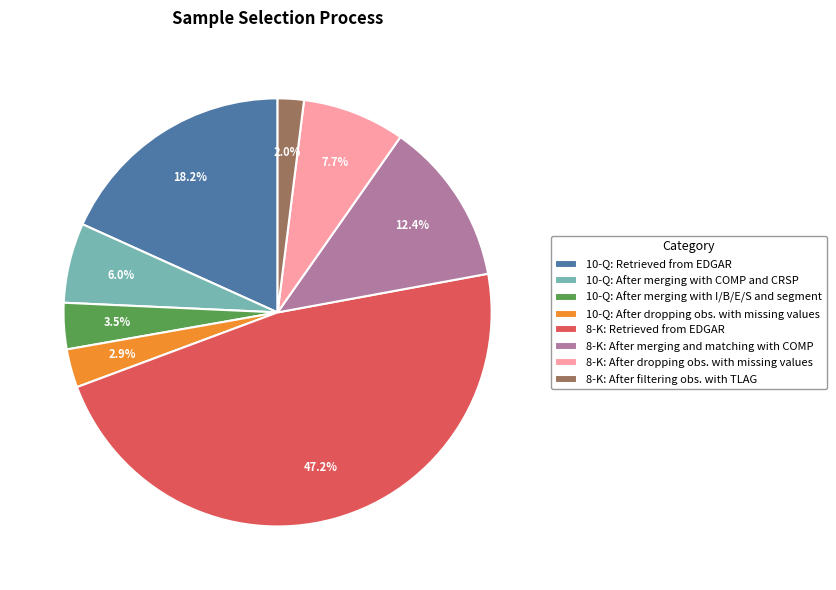

To the nearest percent, what portion does 8-K: Retrieved from EDGAR represent?

47%